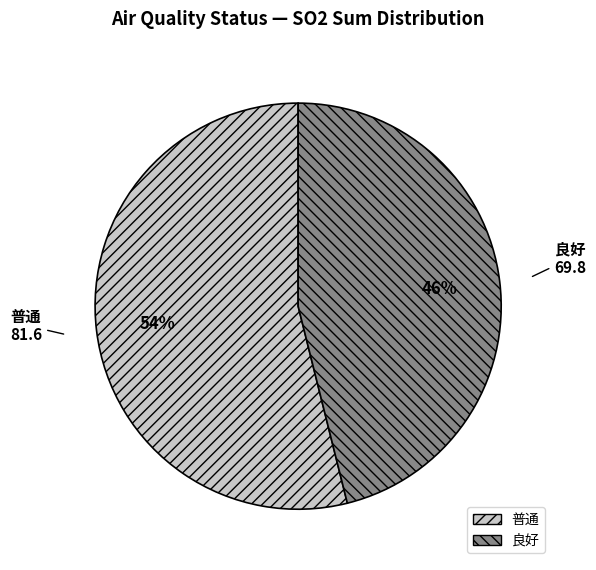

What is the ratio of the value at 良好 to the value at 普通?

0.9